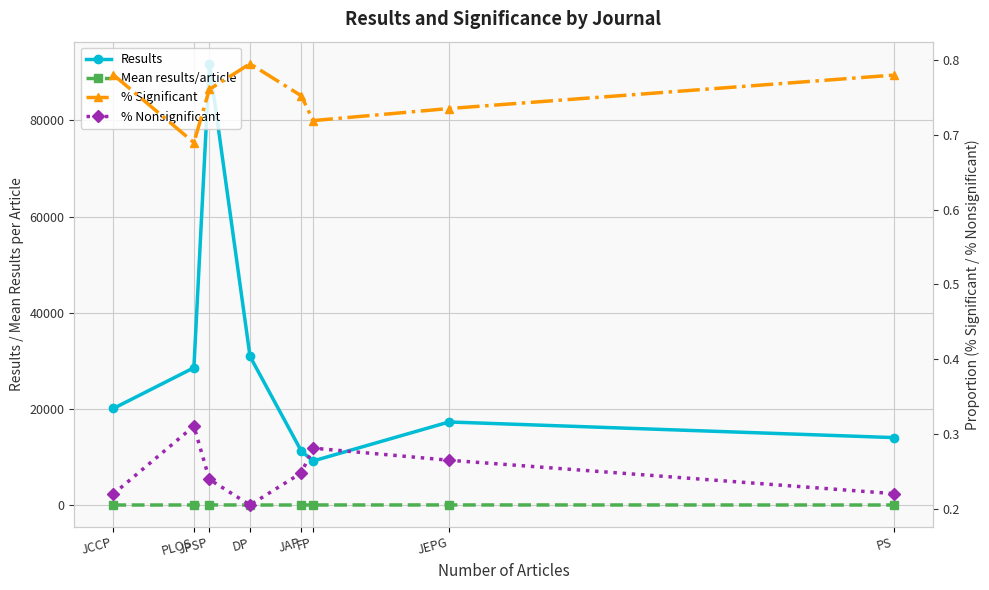

How many % Nonsignificant values are between 0 and 1?

8